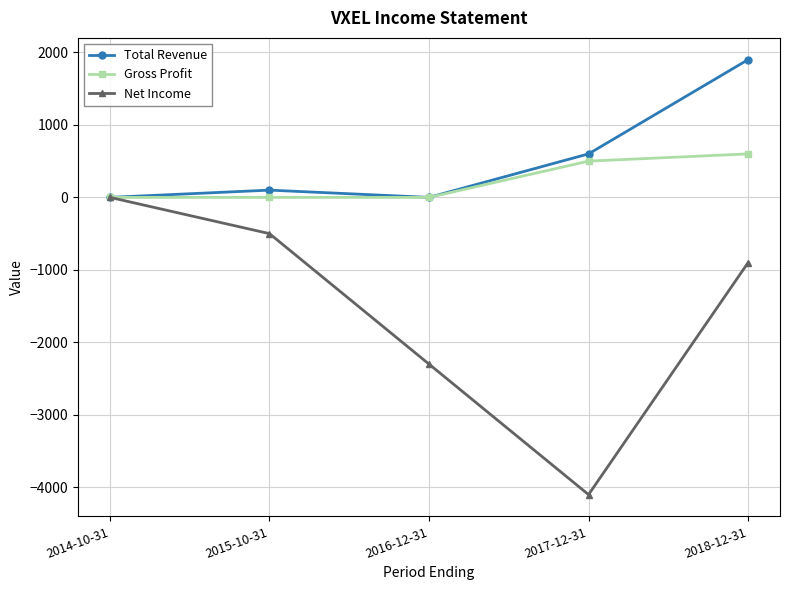

Does the chart display data point markers on the line(s)?

Yes